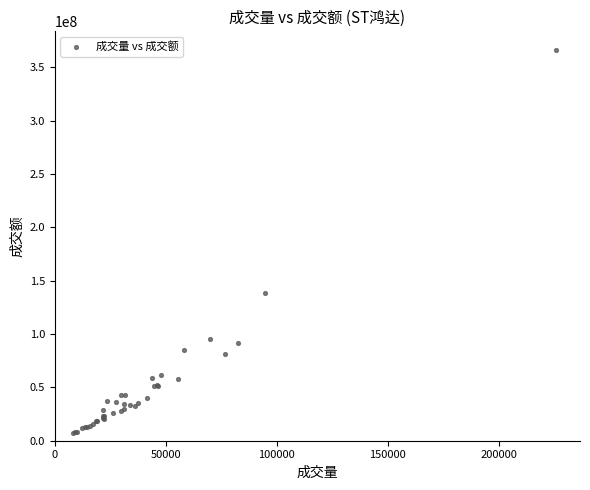

What Y value in the scatter plot is closest to 186704972?

138633839.1